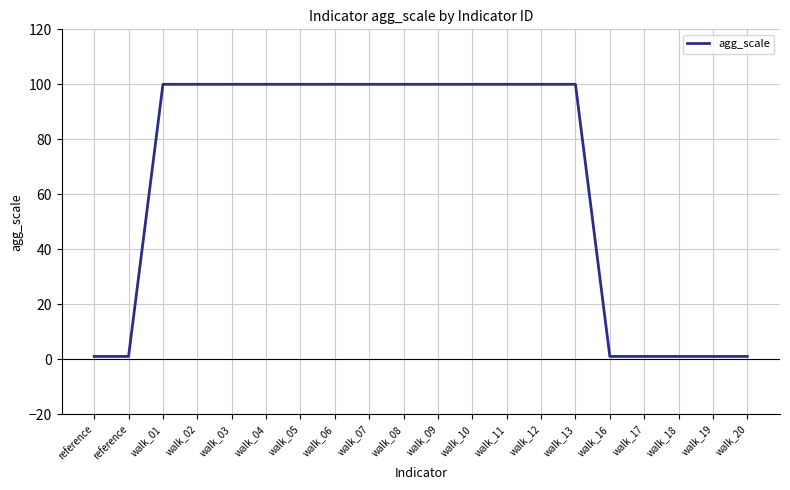

True or false: there are more than 1 points higher than both neighbors.

False